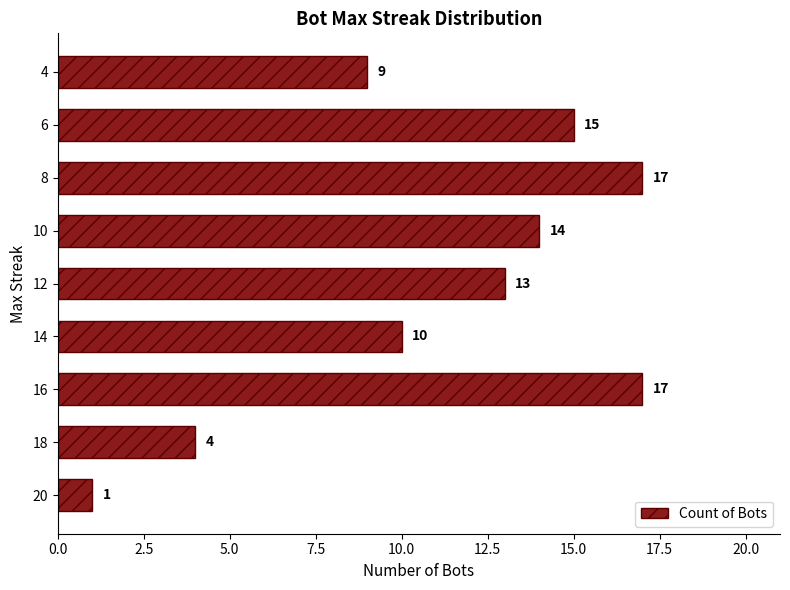

Count the number of data series in this chart.

1